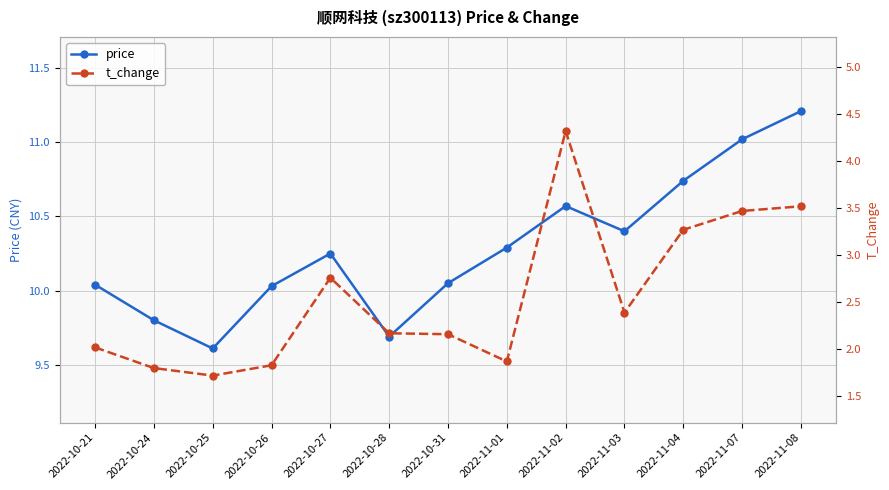

How many lines are shown in the chart?

2